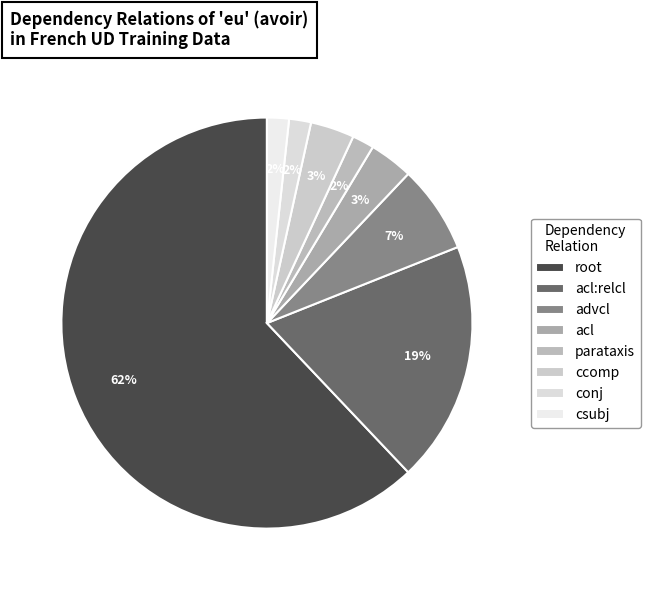

Which category has the biggest portion of the pie?

root